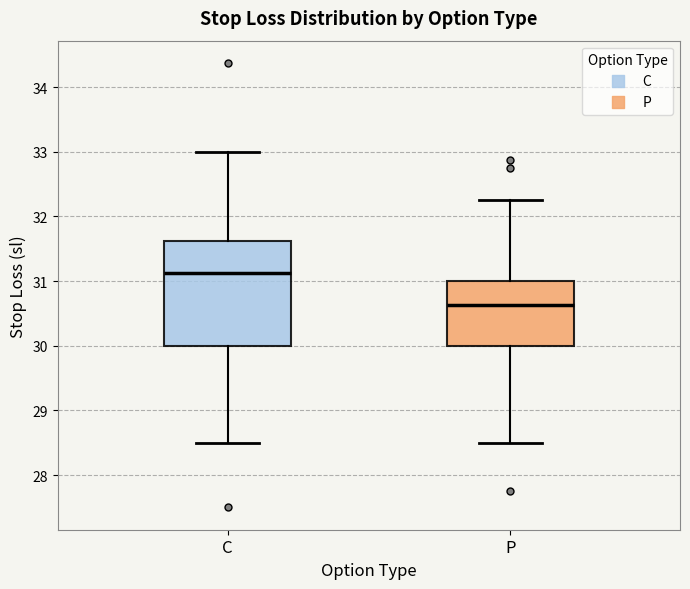

Reading left to right, read every box against the y-axis: the position of its median line, the range the box covers, and the ends of its whiskers. The values are not printed on the chart, so give them approximately, as read against the axis.

C: median 31.1, box 30.0 to 31.6, whiskers 28.5 to 33.0
P: median 30.6, box 30.0 to 31.0, whiskers 28.5 to 32.3